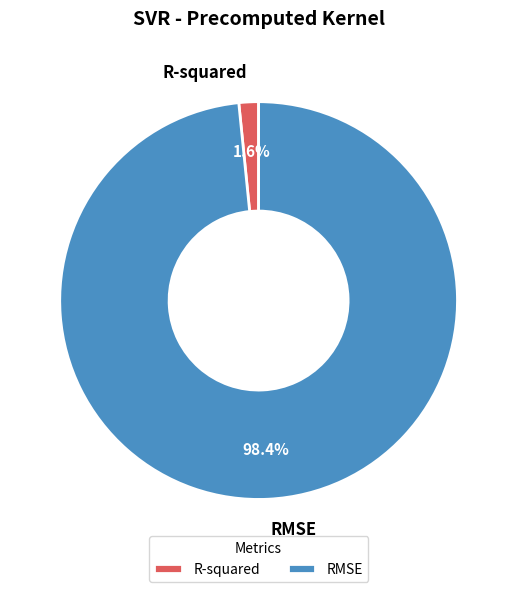

What percentage is the RMSE slice, to the nearest percent?

98%